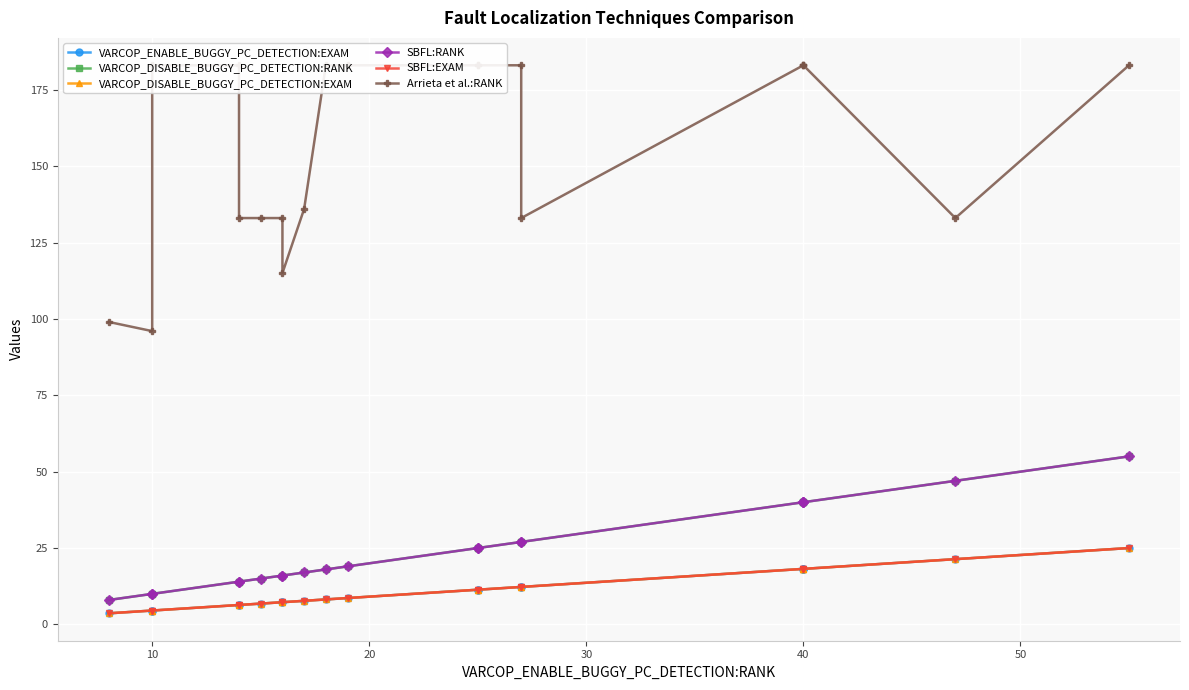

How many values in the SBFL:RANK series exceed 19?

9